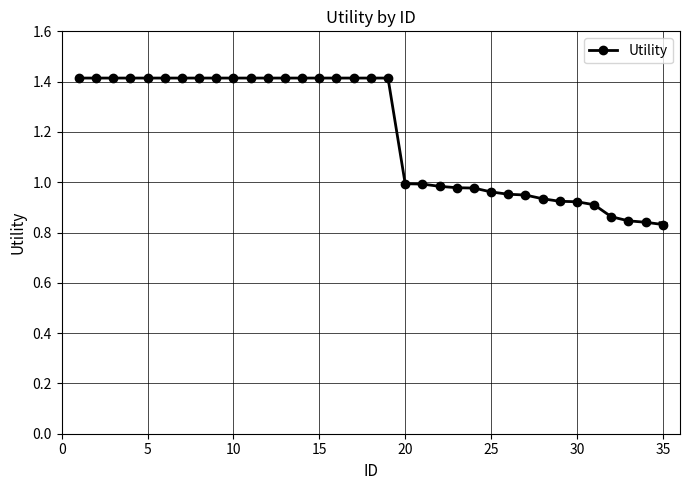

Does the chart have visible grid lines?

Yes